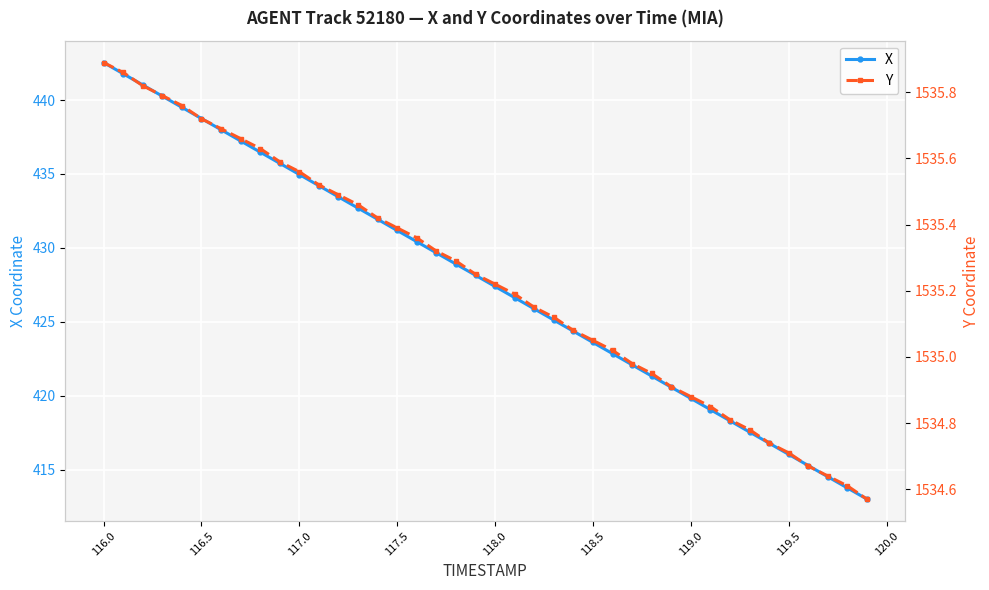

What is the sum of all X values?

17110.6